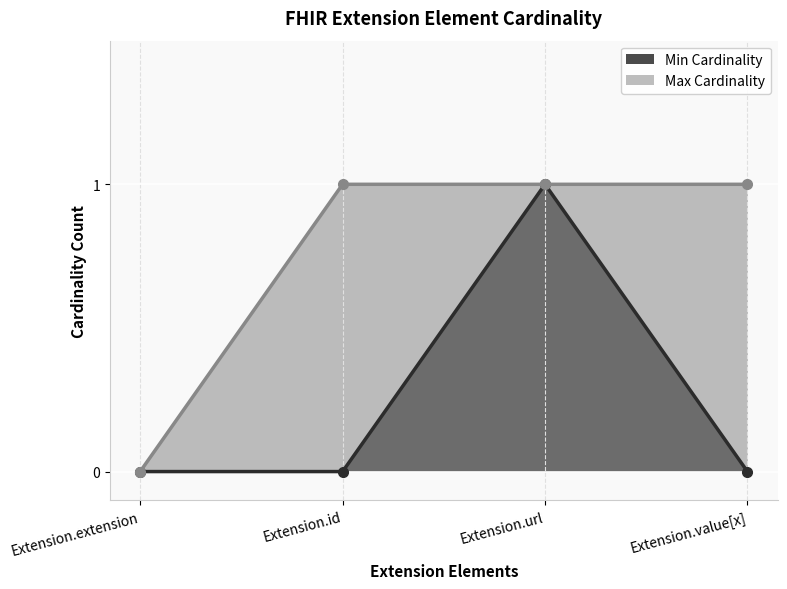

What is the difference between the Max Cardinality values at Extension.extension and Extension.value[x]?

1